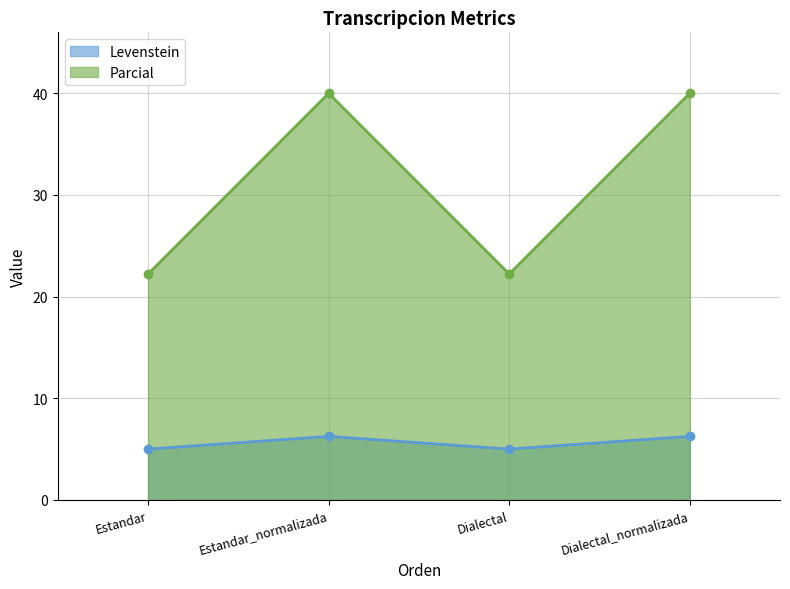

Where is Parcial nearest to the value 31?

Estandar